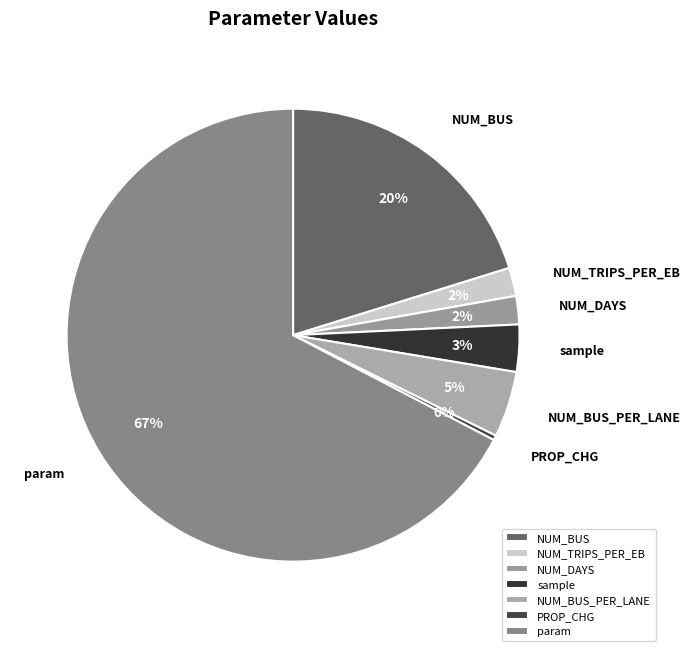

To the nearest percent, what is the average slice percentage?

14%